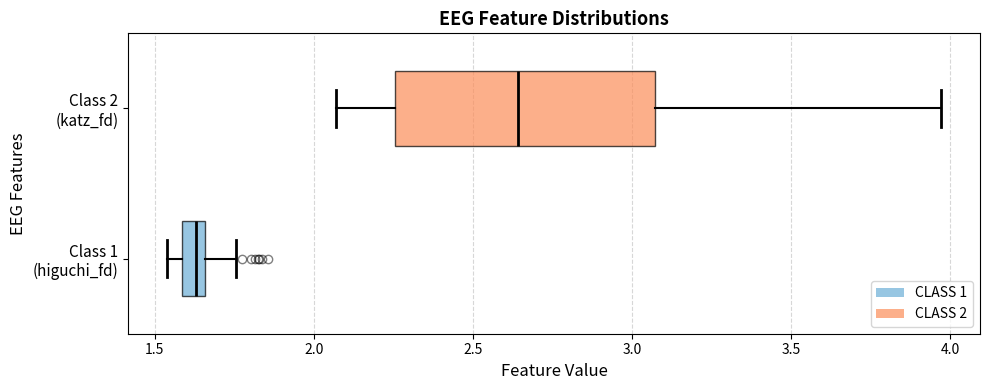

Which box has the furthest to the right median line?

Class 2 (katz_fd)